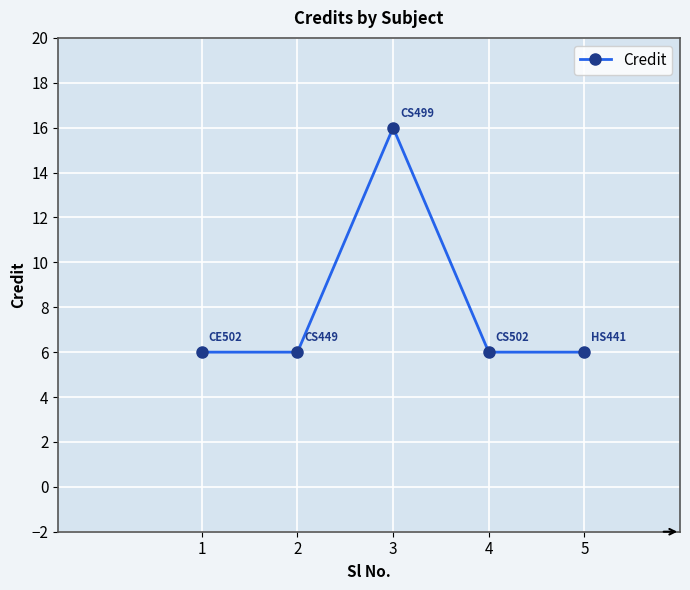

Reading right to left, what are all the values shown in this chart?

6	6	16	6	6